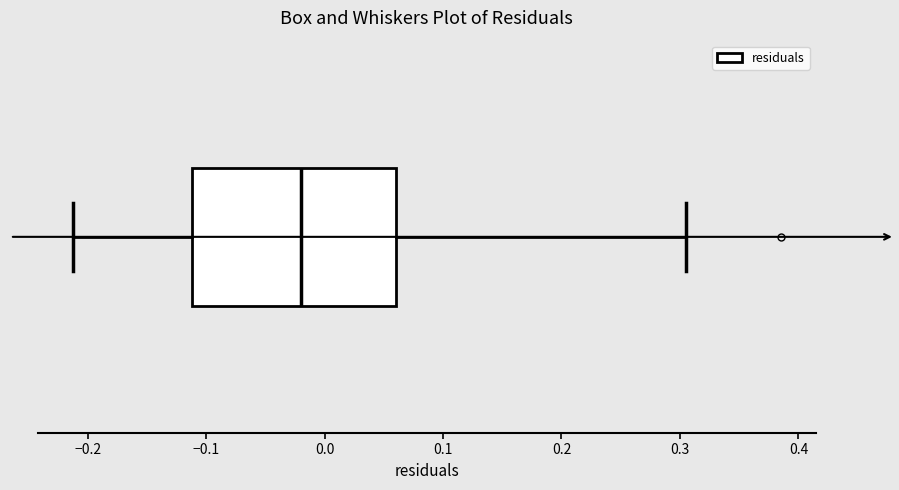

Read this box plot against the x-axis: the position of the median line, the range covered by the box, and the ends of both whiskers. The values are not printed on the chart, so give them approximately, as read against the axis.

median -0.02, box -0.11 to 0.06, whiskers -0.21 to 0.30